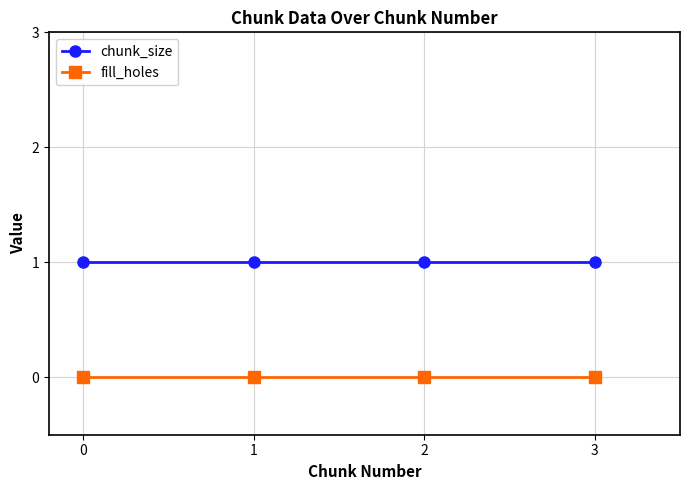

What are all the series names shown in the legend?

chunk_size, fill_holes